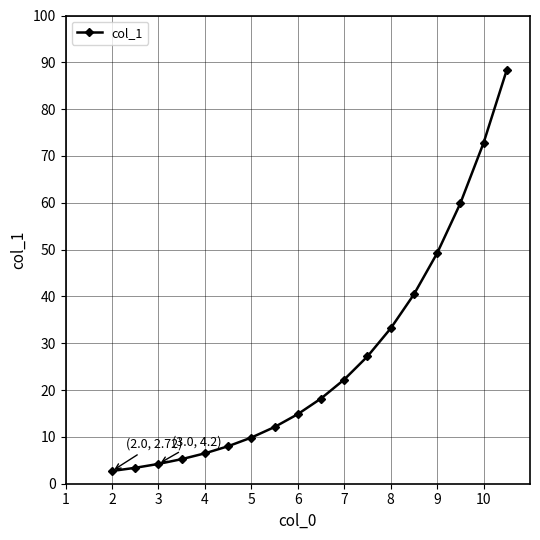

Reading left to right, what are all the values shown in this chart?

2.7	3.4	4.2	5.2	6.5	8.0	9.9	12.1	14.9	18.2	22.3	27.2	33.2	40.4	49.2	59.9	72.8	88.4